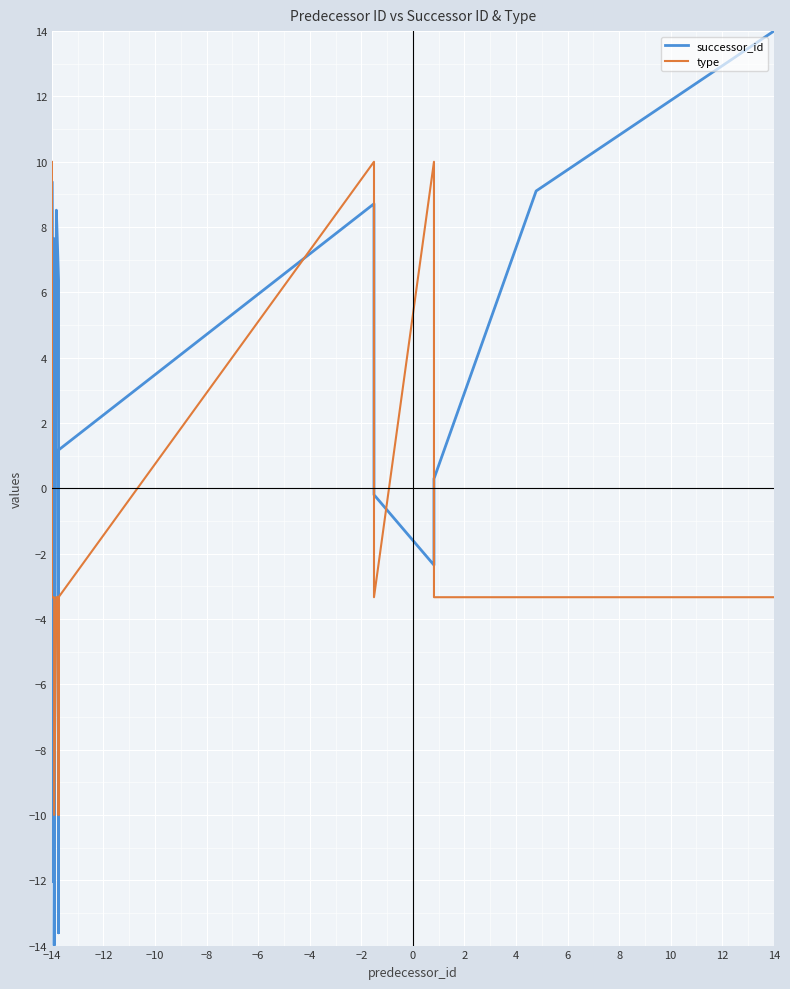

What is the difference between the maximum and minimum values in the type series?

20.0